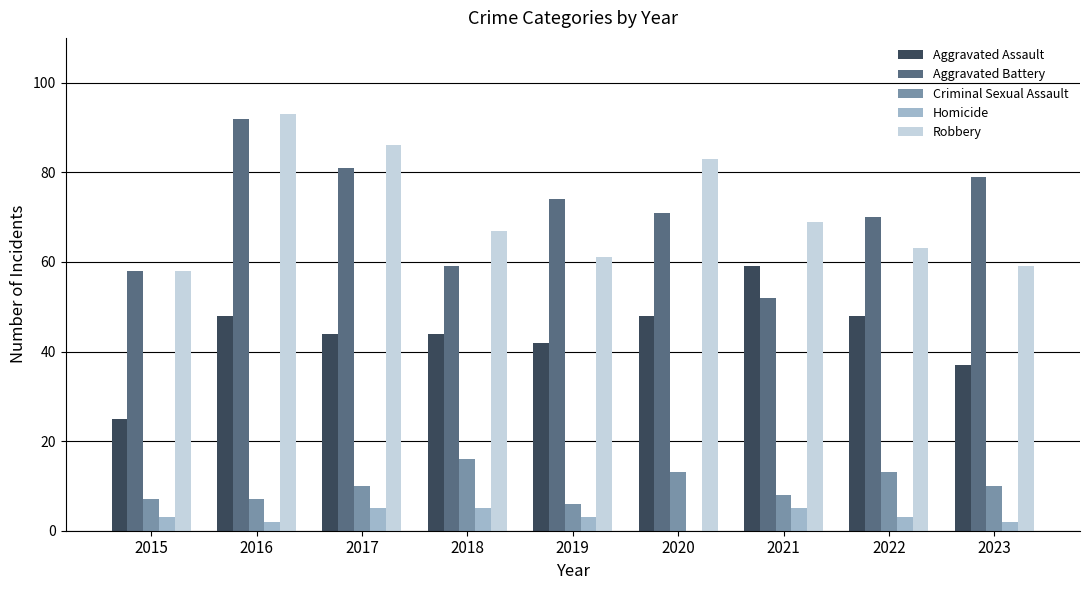

What is the average value of the Robbery series?

71